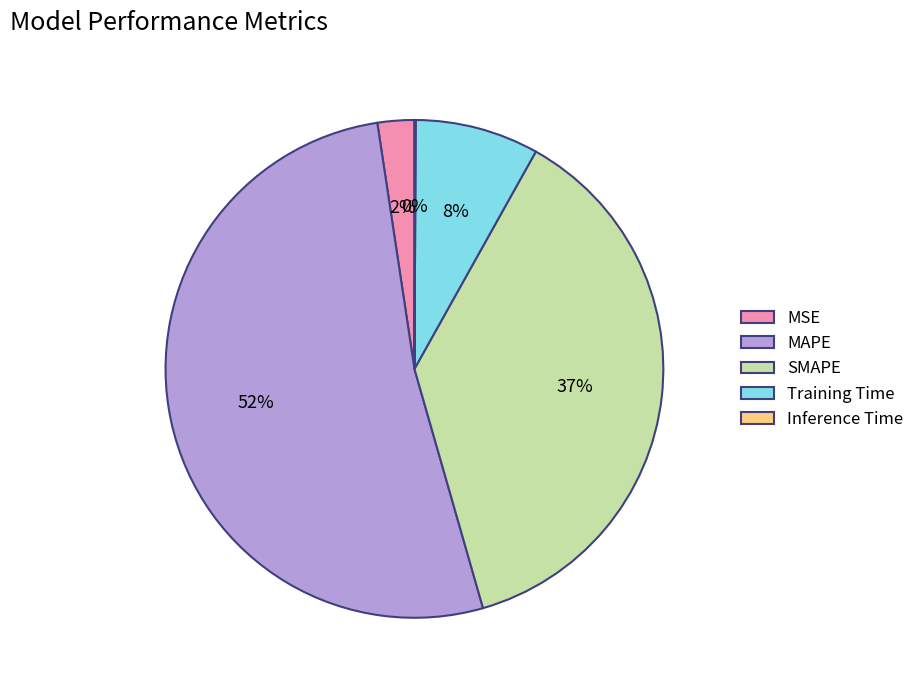

True or false: Training Time accounts for 22% of the total.

False